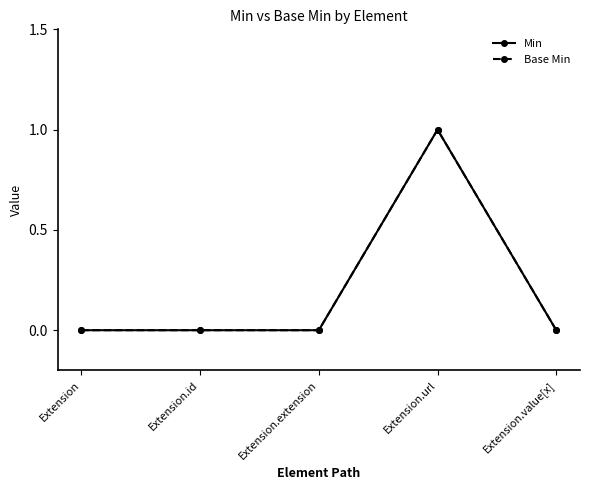

Is this an area chart (filled region under the line)?

No